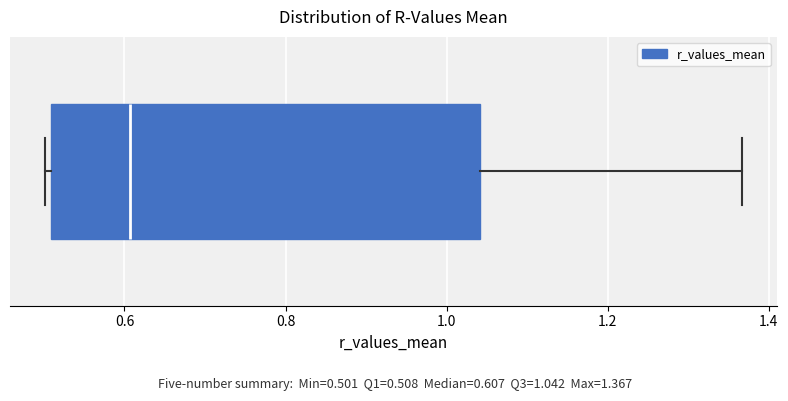

Where is the right edge of the box on the x-axis? The values are not printed on the chart, so give them approximately, as read against the axis.

1.04